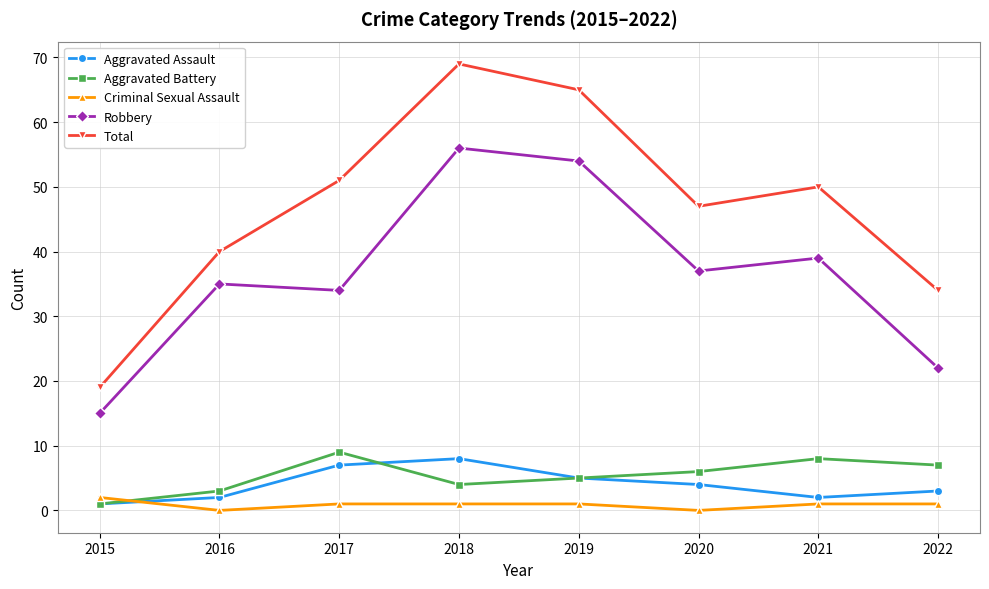

How many lines are shown in the chart?

5